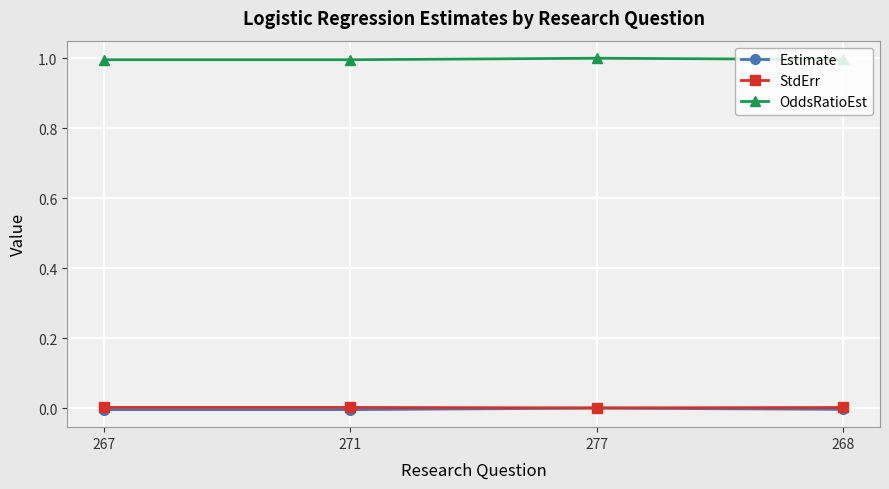

What are all the series names shown in the legend?

Estimate, StdErr, OddsRatioEst